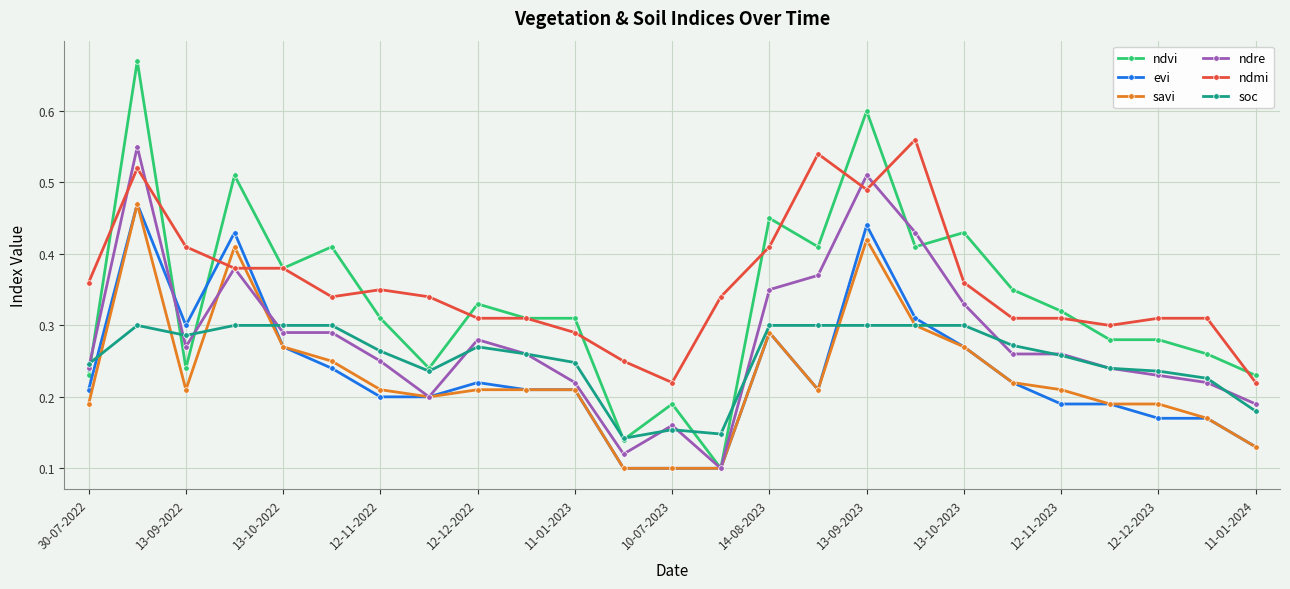

What is the sum of all soc values?

6.4